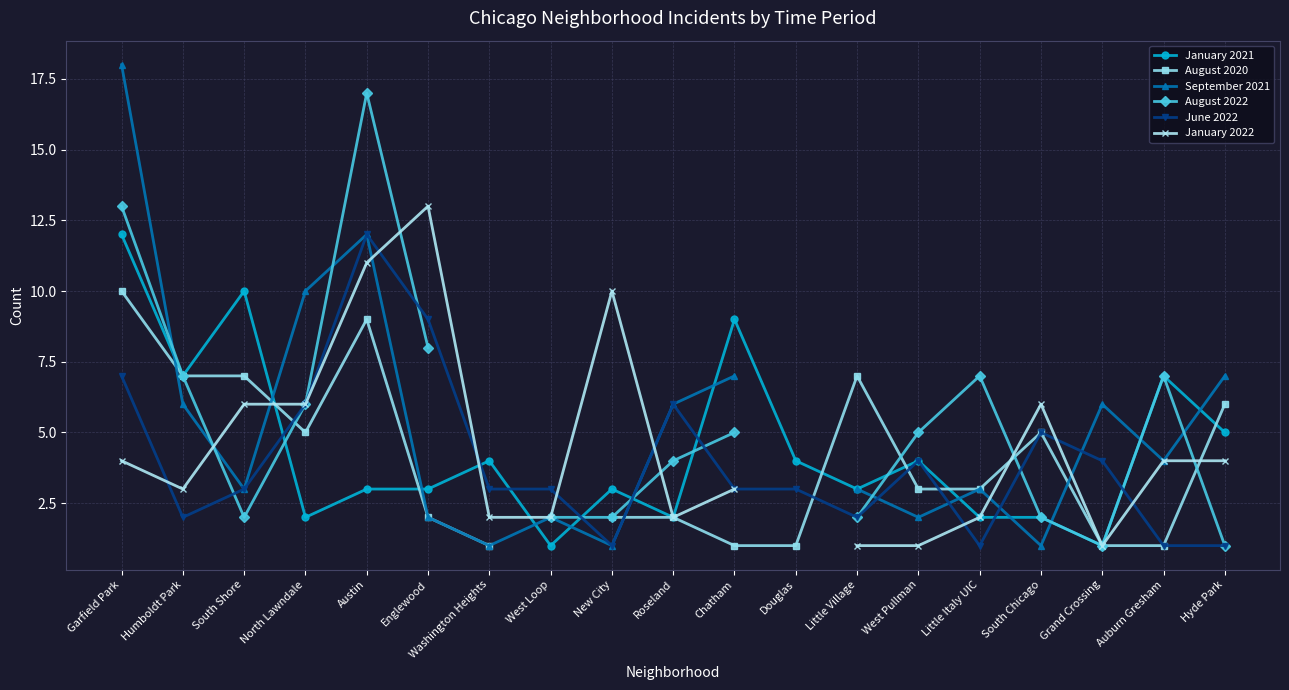

At which category does August 2020 reach its first local peak?

Austin